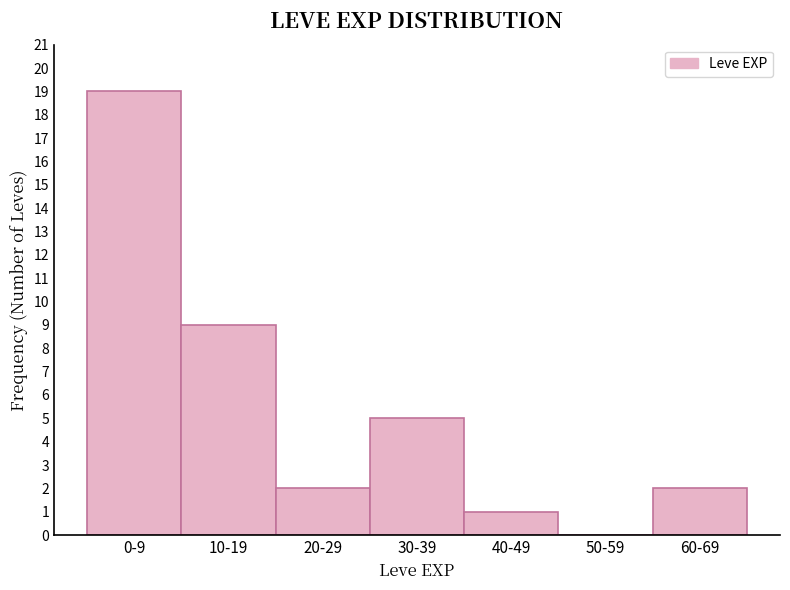

Reading left to right, transcribe all the data shown in this chart.

0-9=19	10-19=9	20-29=2	30-39=5	40-49=1	50-59=0	60-69=2